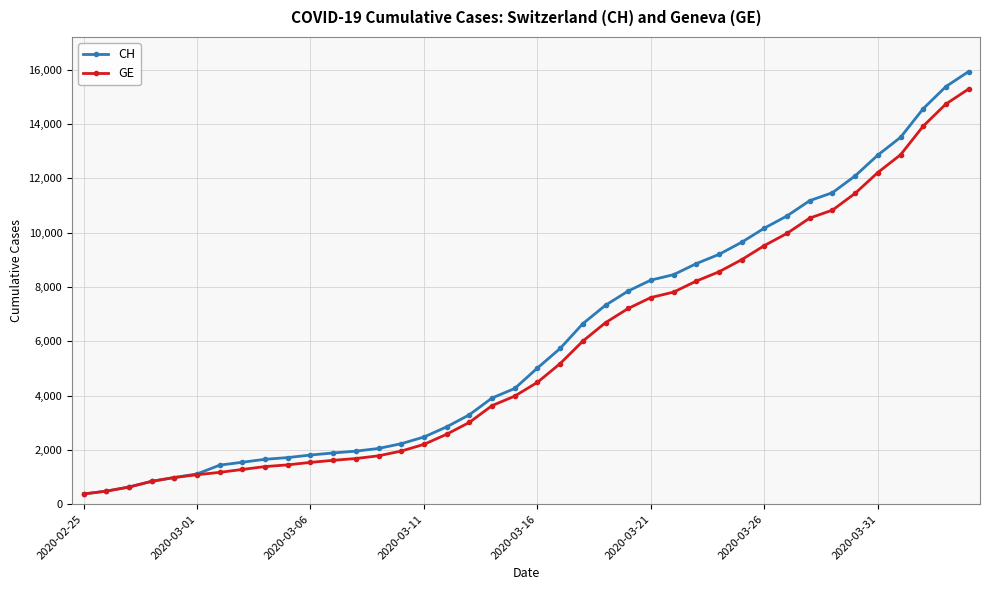

What is the value of the CH point at the 19th from the left?

3908